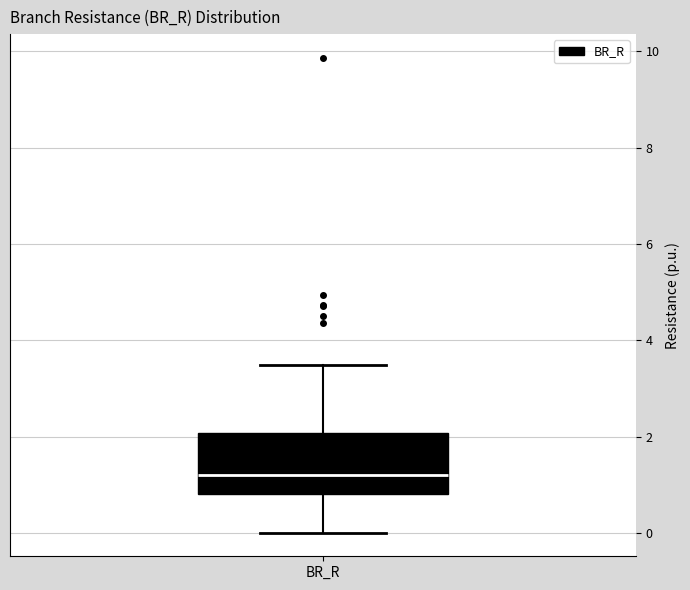

Read this box plot against the y-axis: the position of the median line, the range covered by the box, and the ends of both whiskers. The values are not printed on the chart, so give them approximately, as read against the axis.

median 1.2, box 0.8 to 2.0, whiskers 0.0 to 3.4